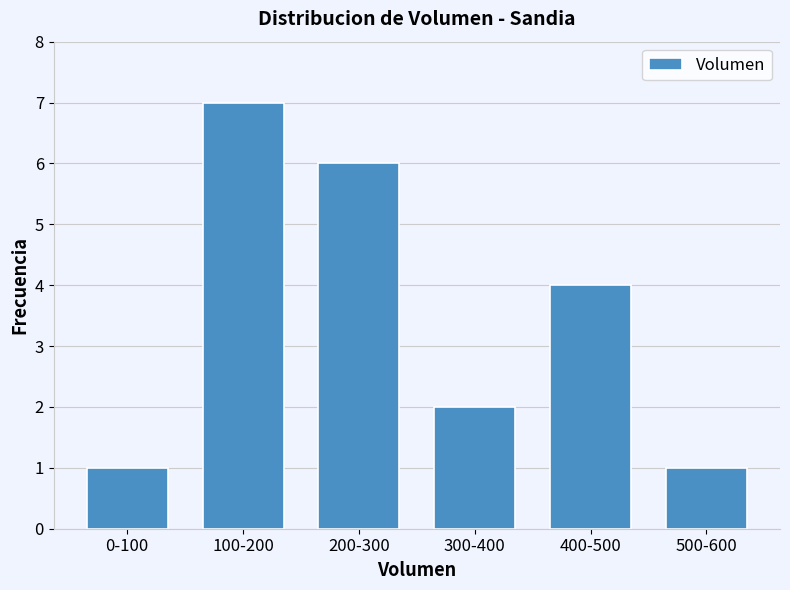

Reading right to left, extract all data points from this chart.

1	4	2	6	7	1